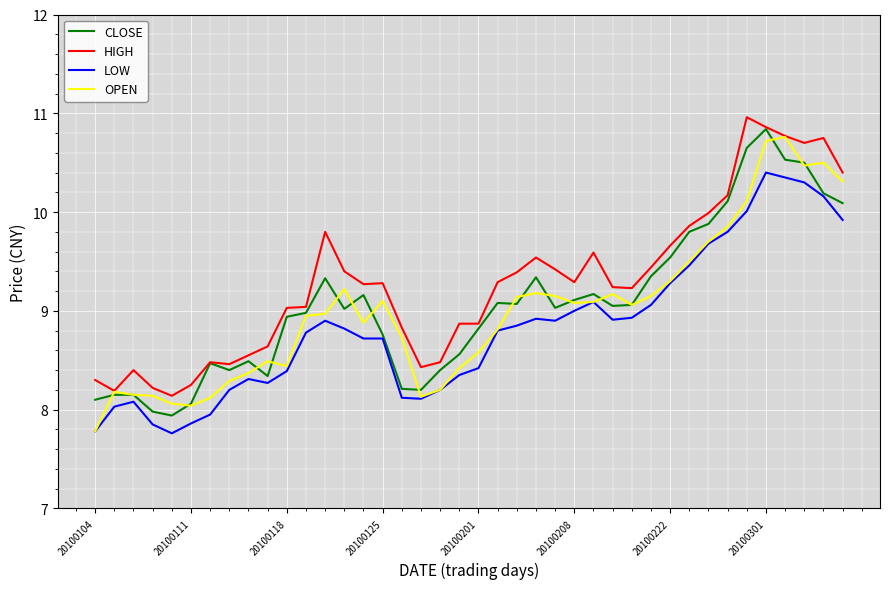

What is the smallest value displayed?

7.8